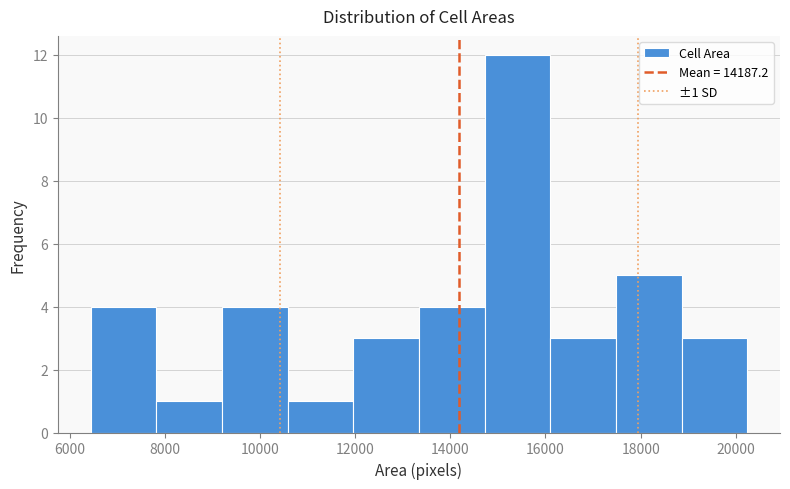

Over which range of the x-axis is the bar tallest?

14800 to 16000